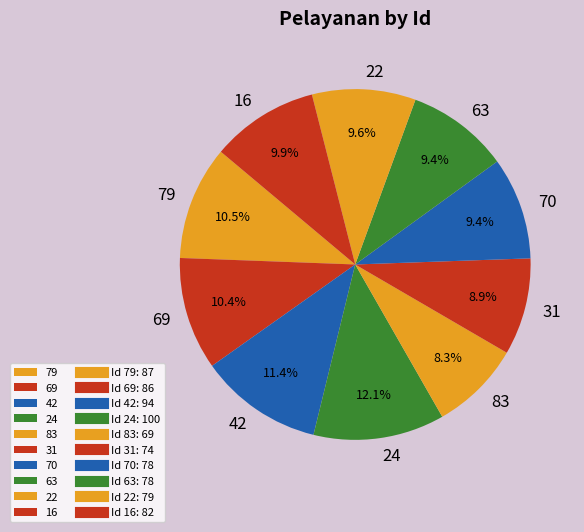

Approximately how many times larger is the value at 83 compared to 42?

0.7